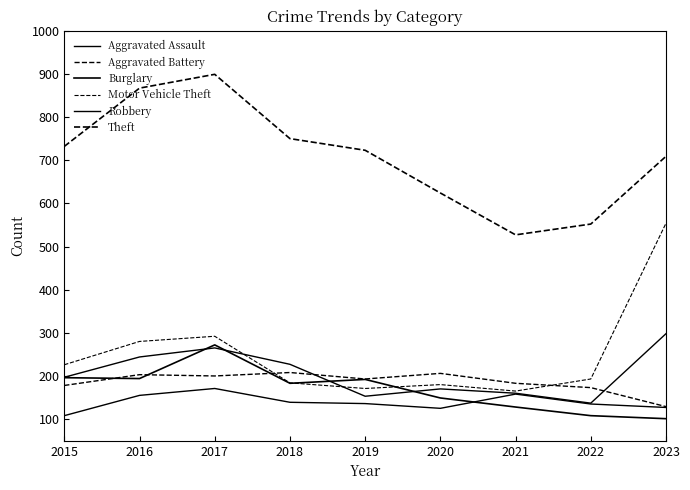

True or false: Theft and Aggravated Assault cross at least once.

False